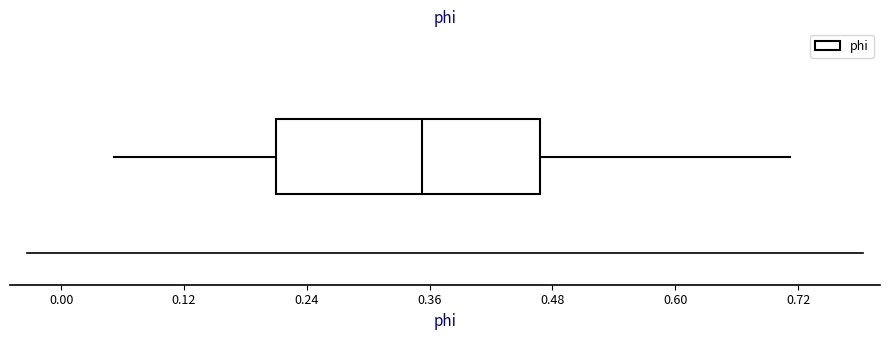

Read this box plot against the x-axis: the position of the median line, the range covered by the box, and the ends of both whiskers. The values are not printed on the chart, so give them approximately, as read against the axis.

median 0.36, box 0.22 to 0.46, whiskers 0.06 to 0.72